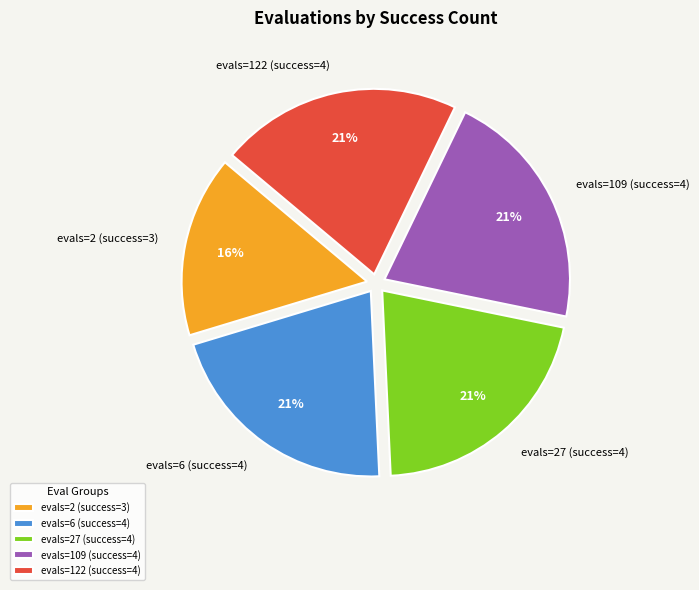

Do evals=6 (success=4) and evals=27 (success=4) together represent more than half of the pie?

No